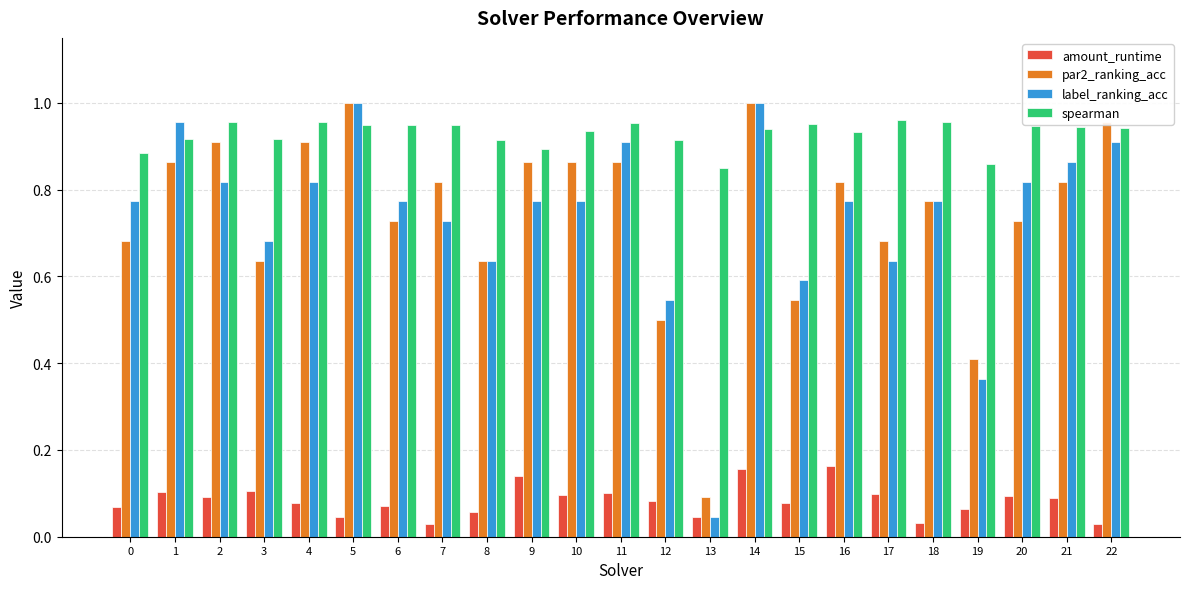

The value of par2_ranking_acc at 17 is 1.2. True or false?

False